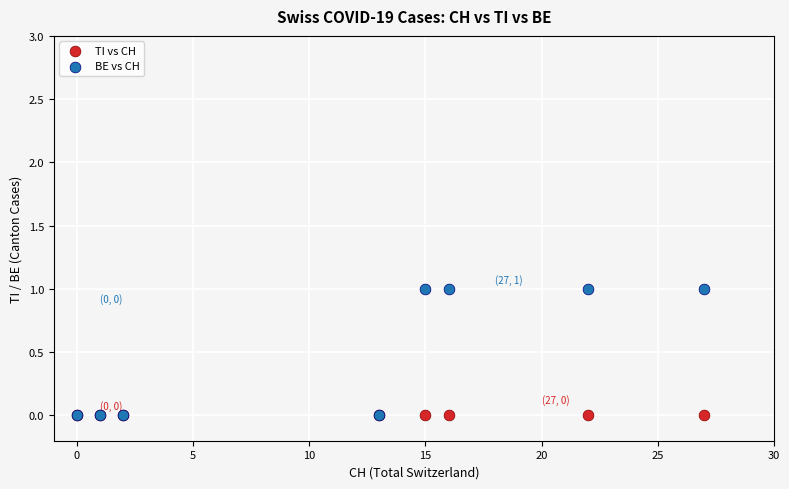

What are all the series names shown in the legend?

TI vs CH, BE vs CH